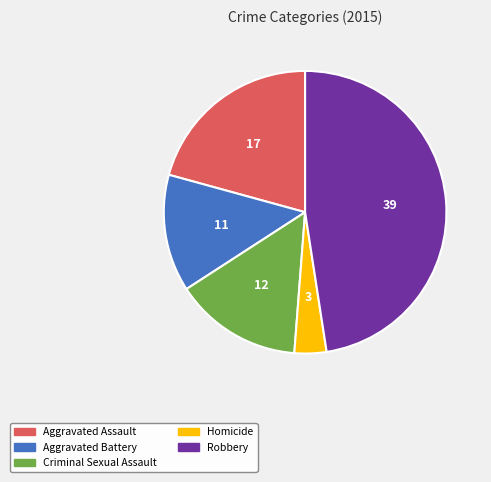

Does any single category account for the majority?

No